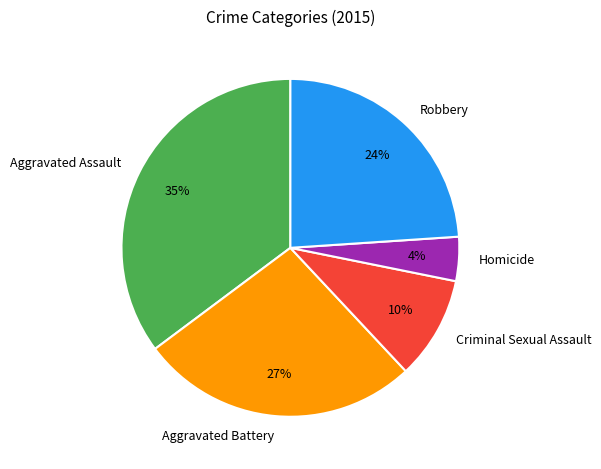

Is the sum of Aggravated Assault and Criminal Sexual Assault greater than half?

No